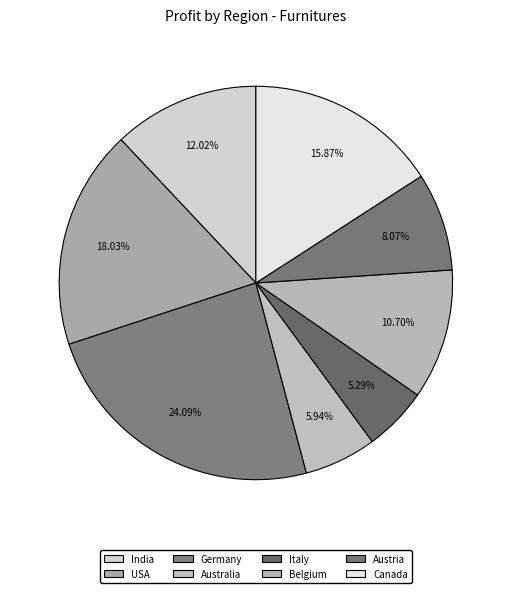

Is the sum of Australia and India greater than half?

No